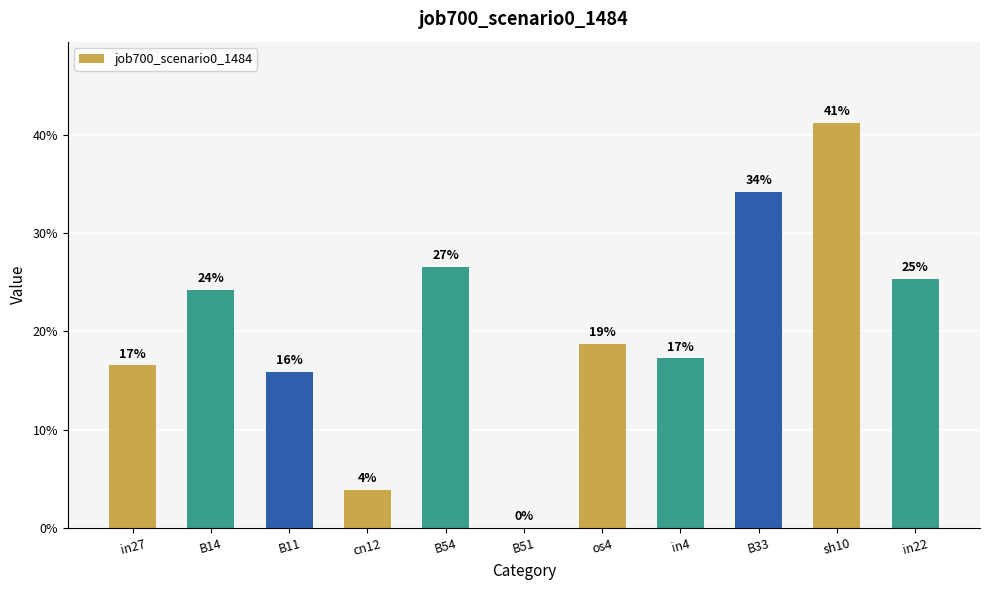

At which label is the value closest to 0?

B51